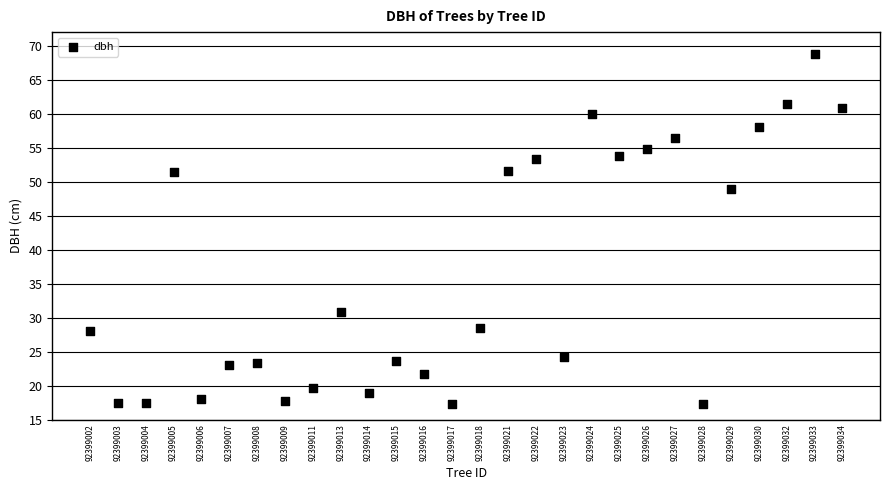

What is the range of Y values (max minus min)?

51.5